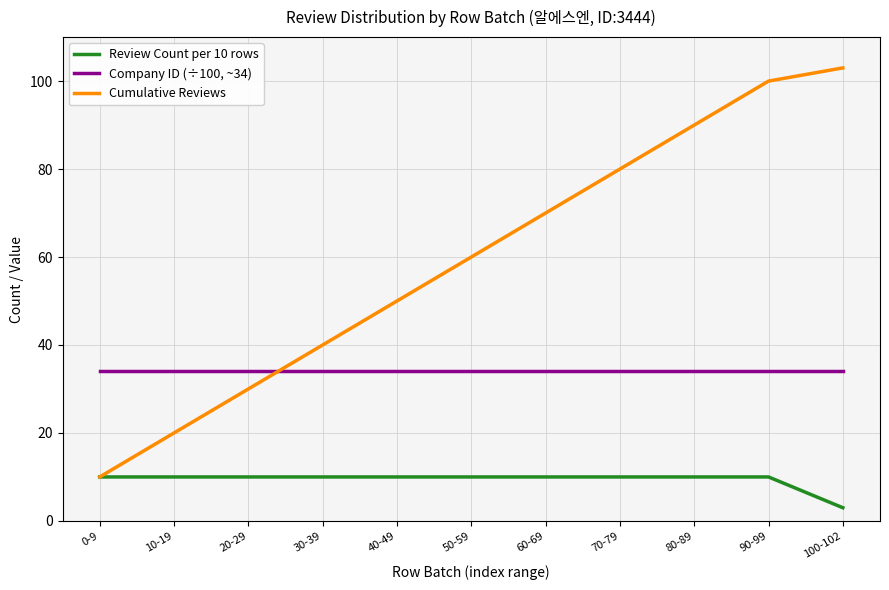

How many times do Cumulative Reviews and Company ID (÷100, ~34) cross each other?

1